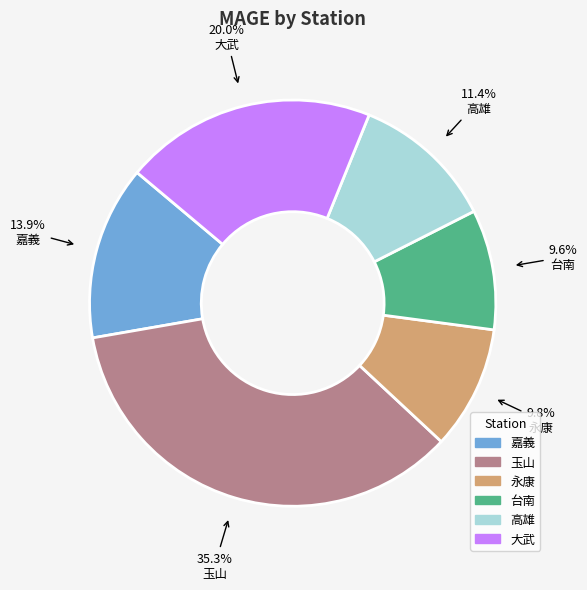

To the nearest percent, what is the difference between the 永康 and 嘉義 slice percentages?

4%